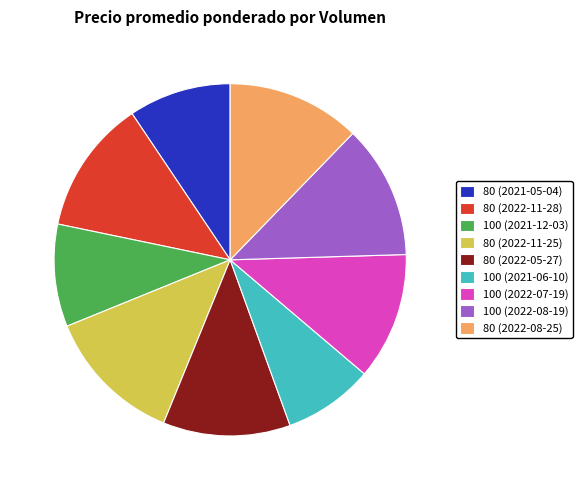

Which category has the smallest portion of the pie?

100 (2021-06-10)